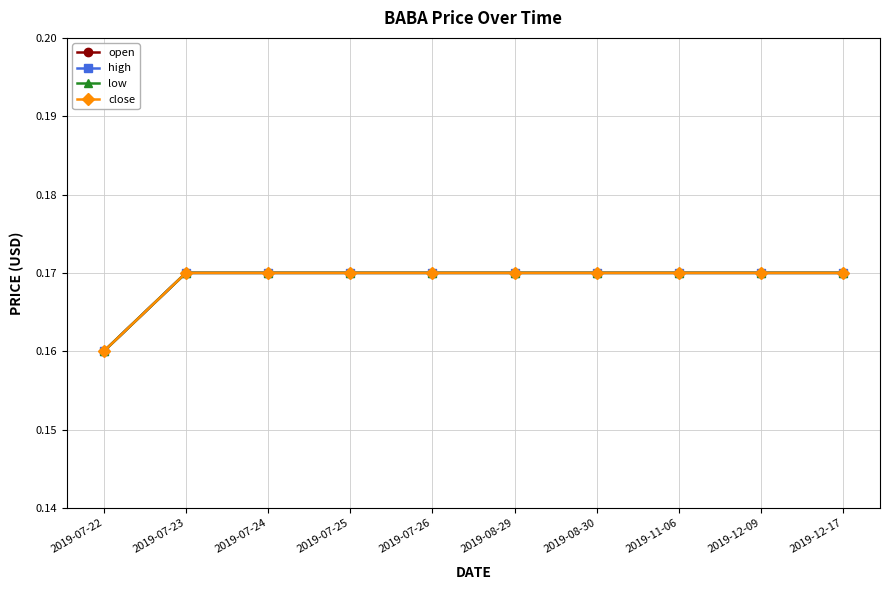

What is the approximate value of low at 2019-07-25?

0.2